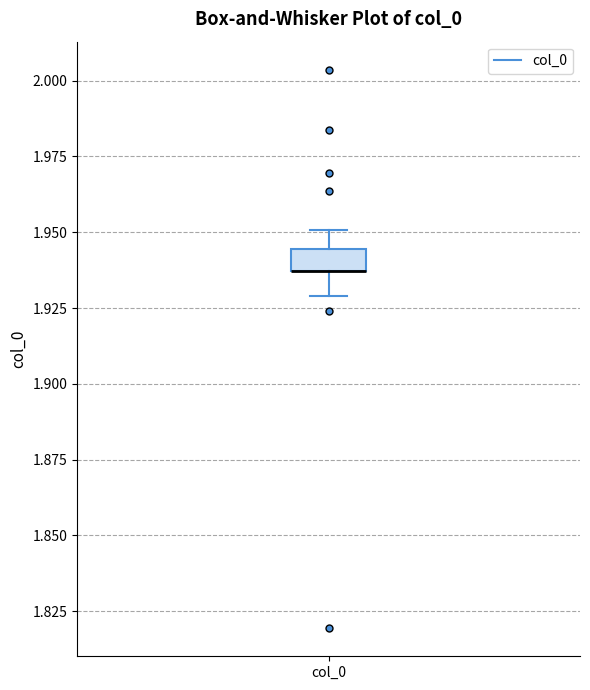

Where does the upper whisker of the box for col_0 end on the y-axis? The values are not printed on the chart, so give them approximately, as read against the axis.

1.950